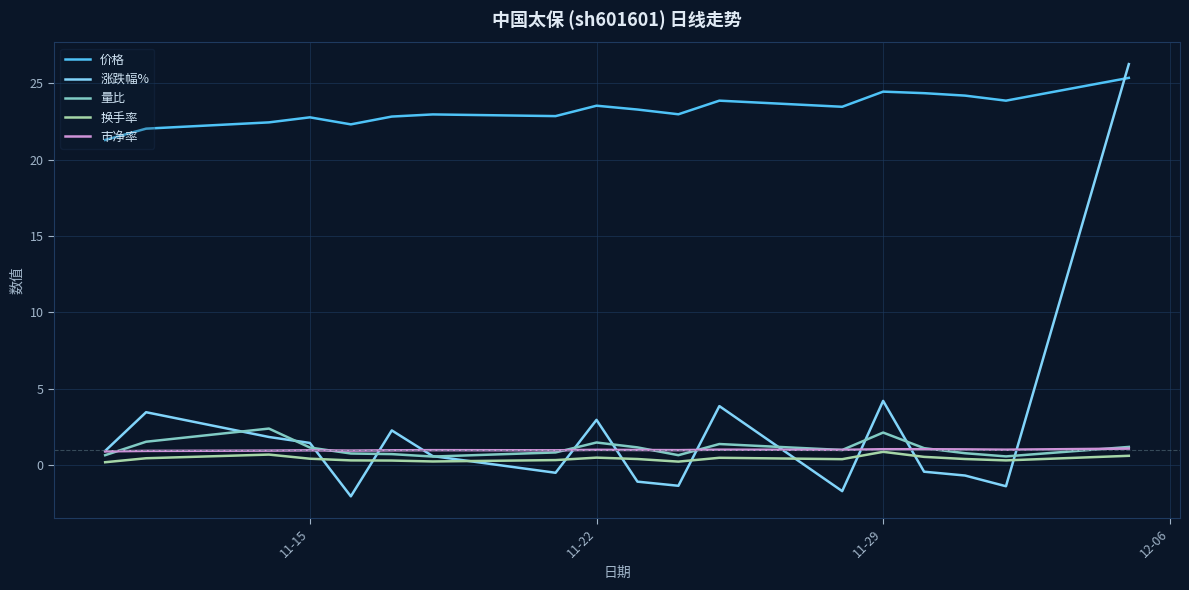

How many values in 涨跌幅% are above zero?

10